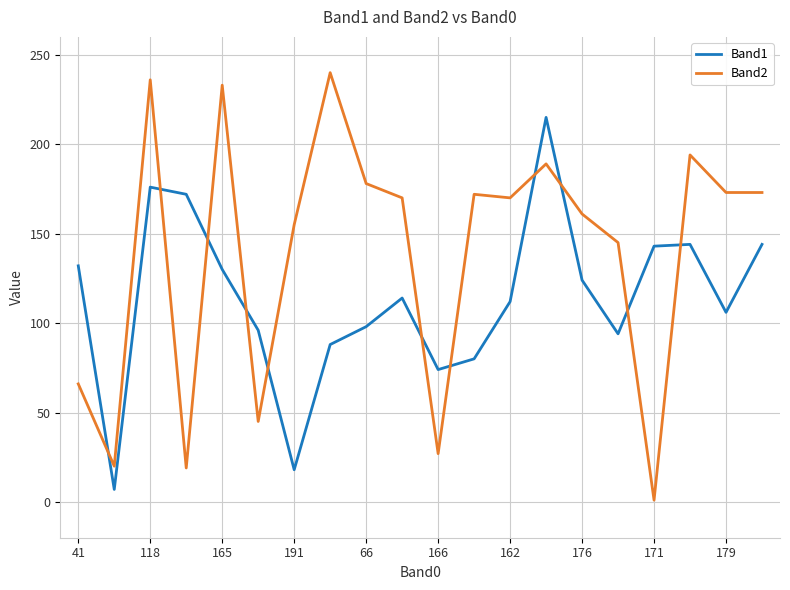

Rank the series by their maximum value, from lowest to highest.

Band1, Band2